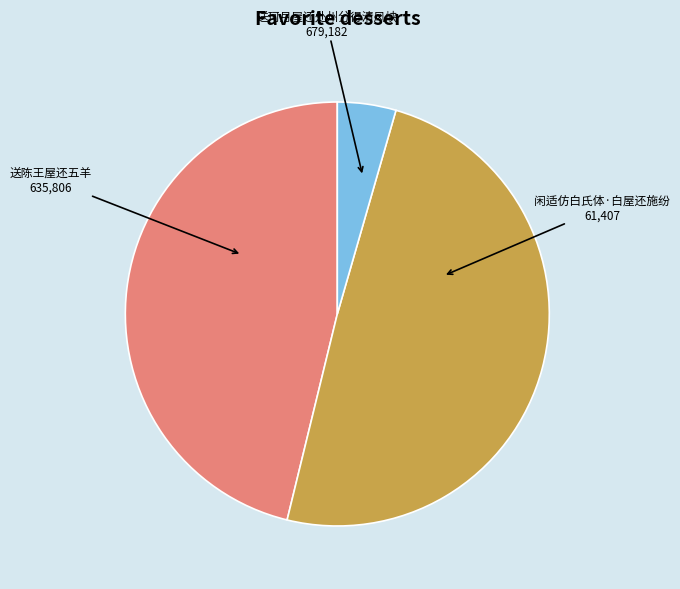

Does any single category account for the majority?

No